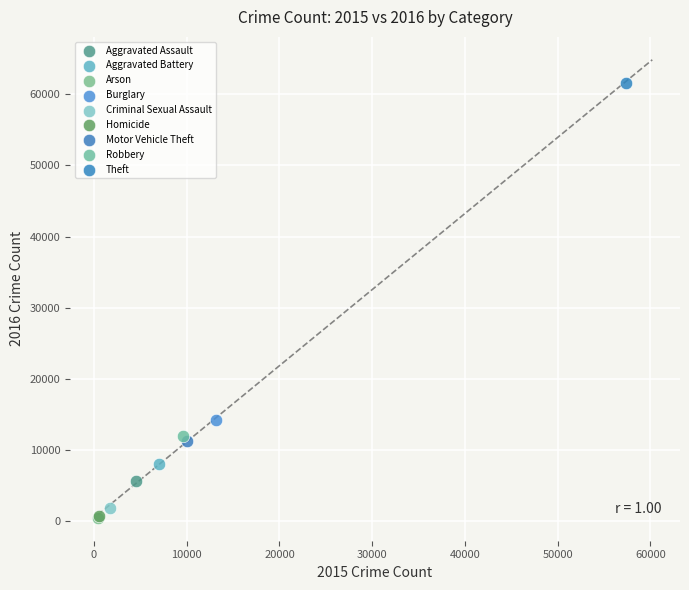

What are all the series names shown in the legend?

Aggravated Assault, Aggravated Battery, Arson, Burglary, Criminal Sexual Assault, Homicide, Motor Vehicle Theft, Robbery, Theft